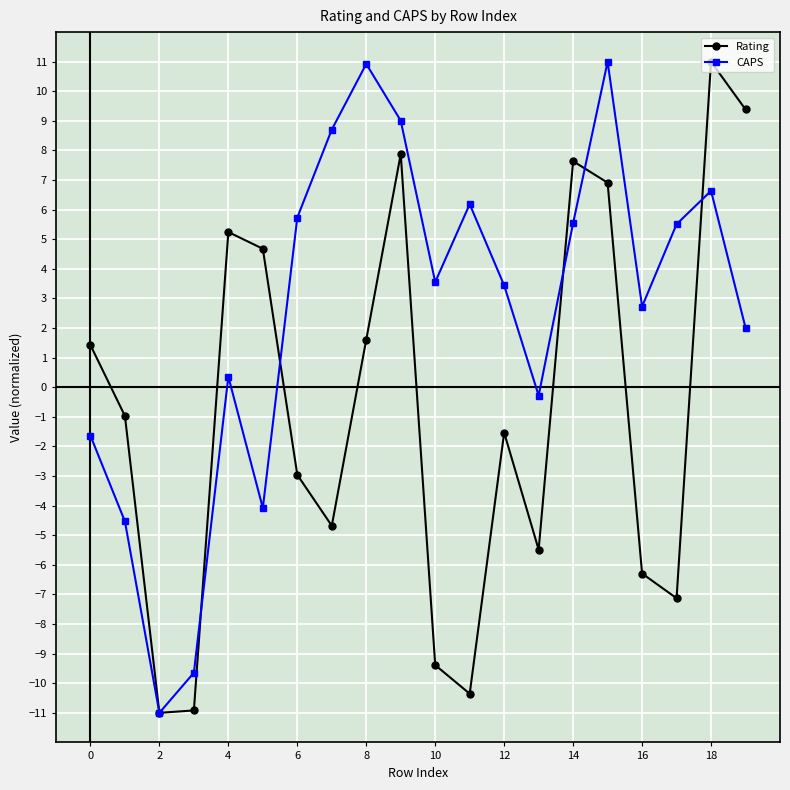

True or false: CAPS has more than 0 points higher than both neighbors.

True